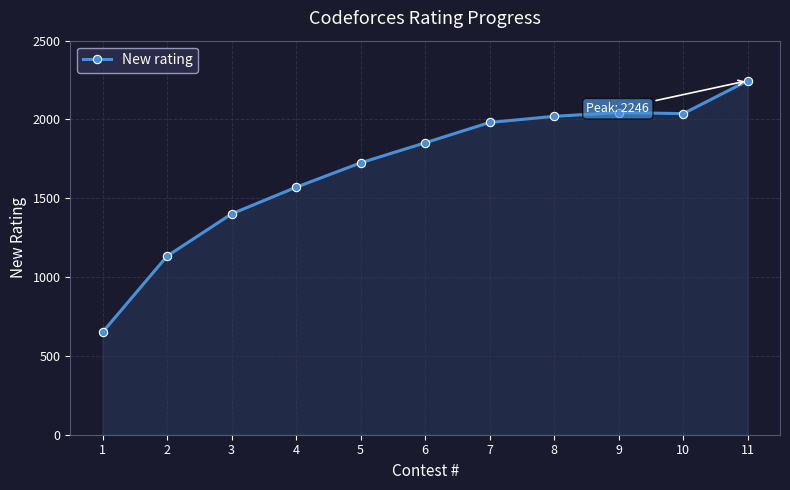

Is it true that the value at 1 is 913?

False